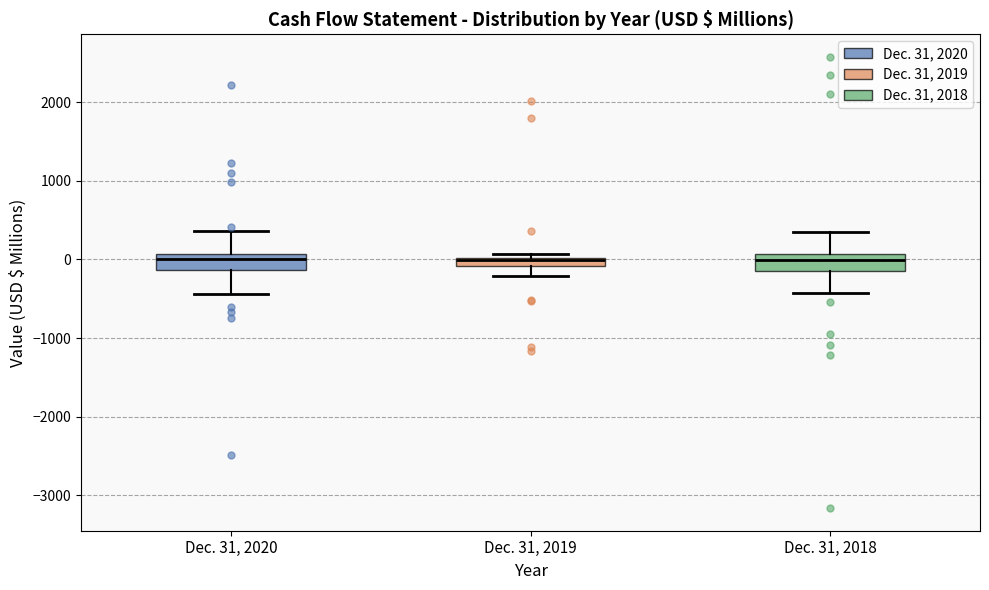

Where does the median line of the box for Dec. 31, 2020 sit on the y-axis? The values are not printed on the chart, so give them approximately, as read against the axis.

0